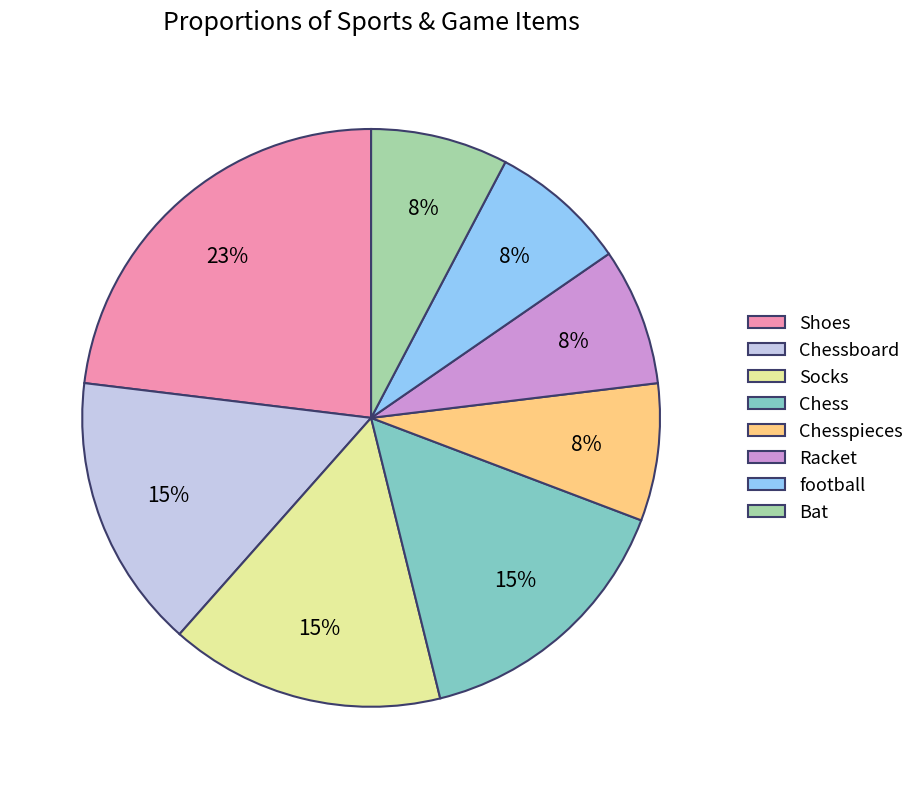

Is it true that Chess is 15% of the pie?

True